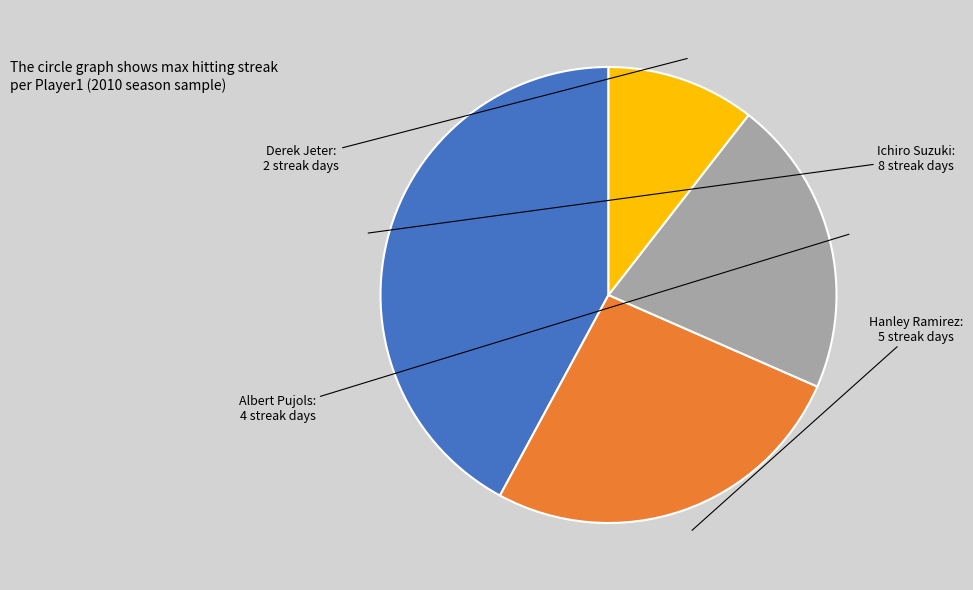

Which has a higher value, Albert Pujols or Hanley Ramirez?

Hanley Ramirez